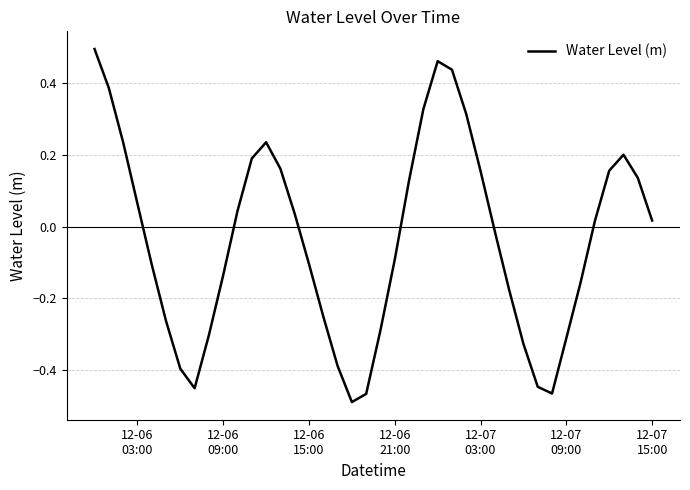

What is the difference between the maximum and minimum values?

1.0